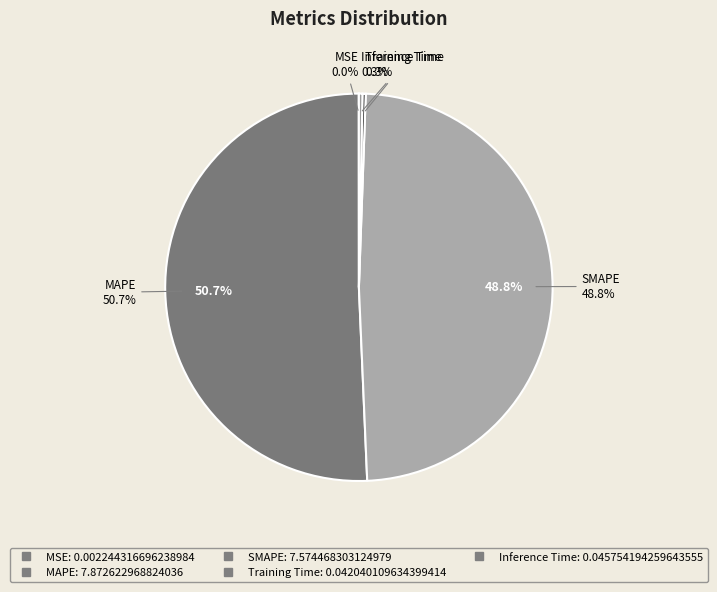

Which has a higher value, MSE or Inference Time?

Inference Time